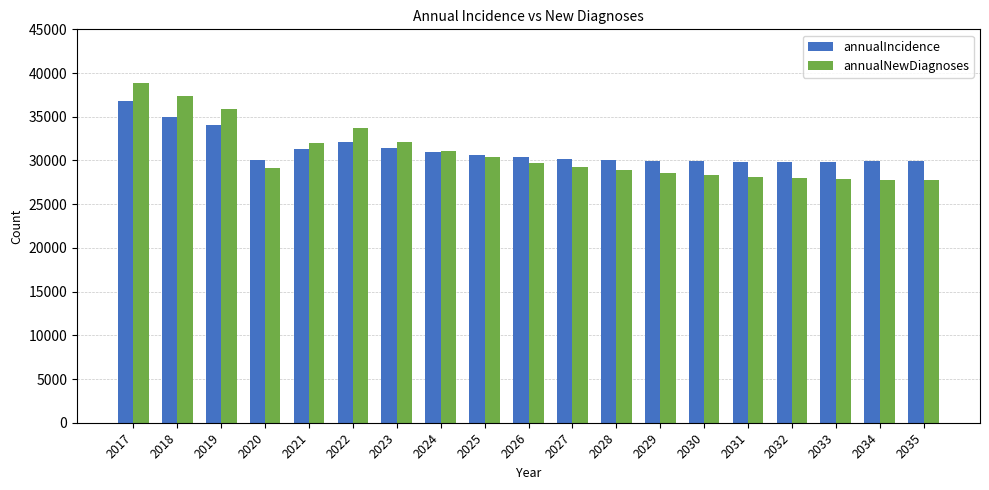

How many bars are there in each group?

2